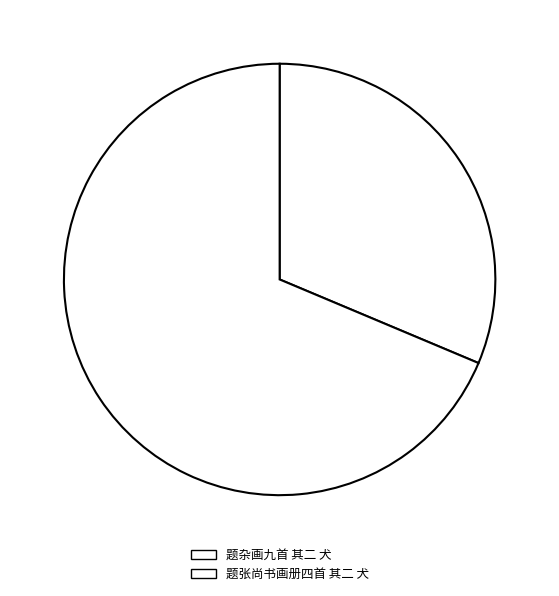

How many segments does this pie chart have?

2